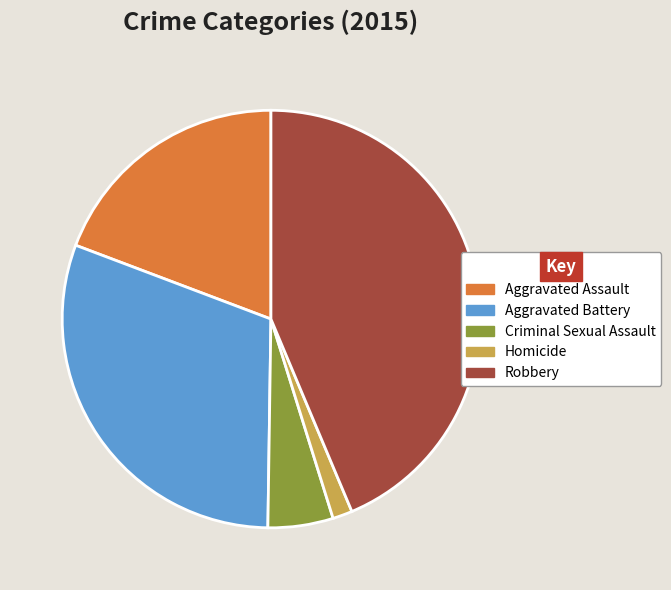

What is the largest slice in the pie chart?

Robbery